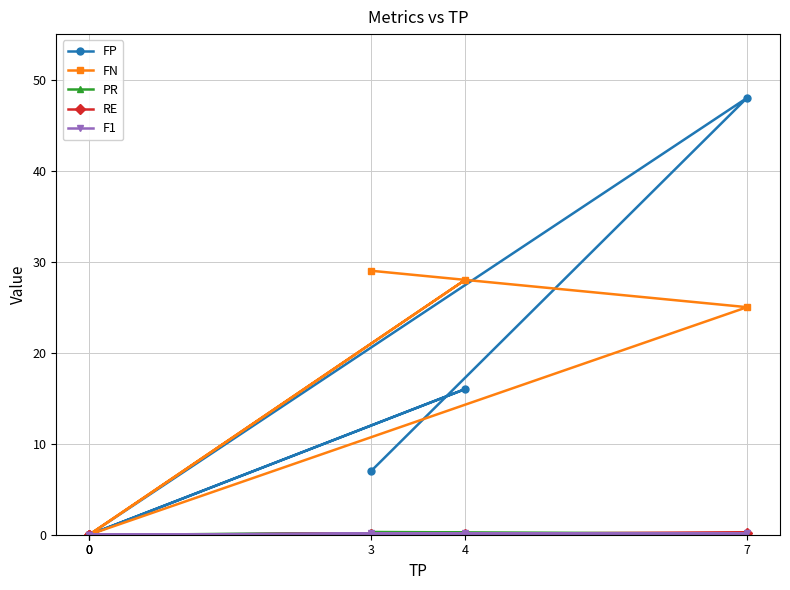

Rank the categories by PR value from highest to lowest.

3, 4, 7, 0, 0, 0